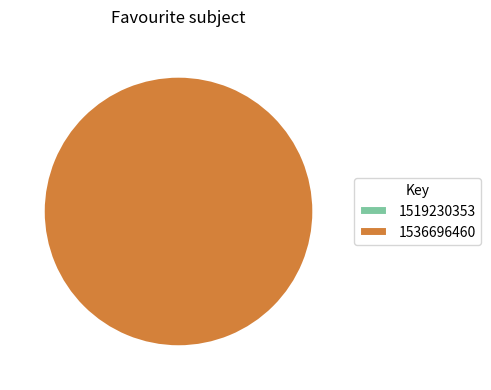

What percentage is the 1536696460 slice, to the nearest percent?

100%